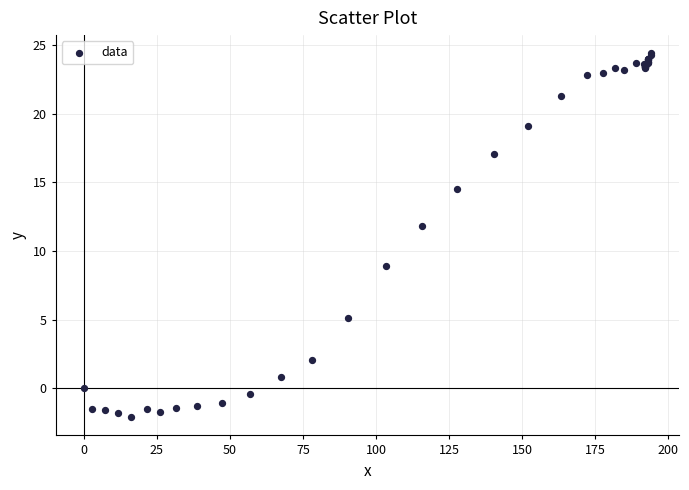

What Y value in the scatter plot is closest to 11?

11.8